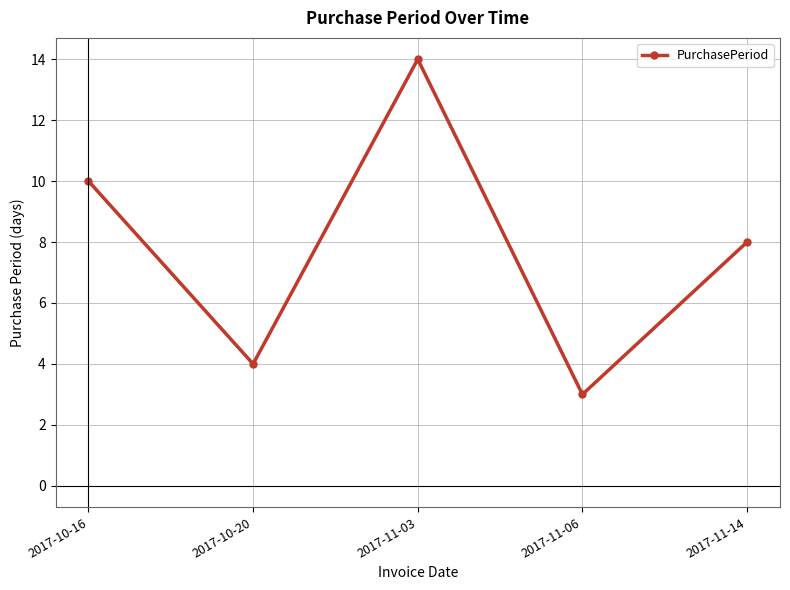

What is the change in value from 2017-11-03 to 2017-11-06?

-11